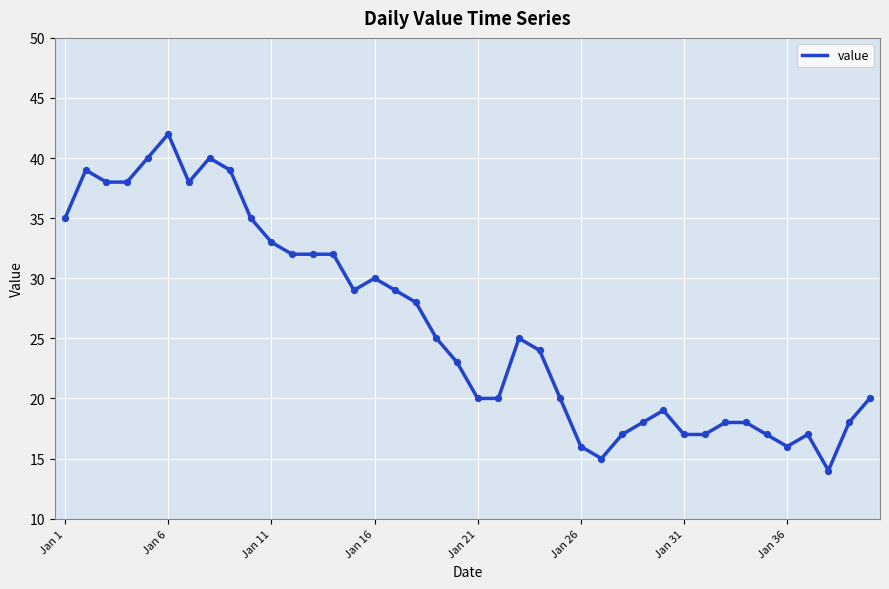

What is the maximum value shown in the chart?

42